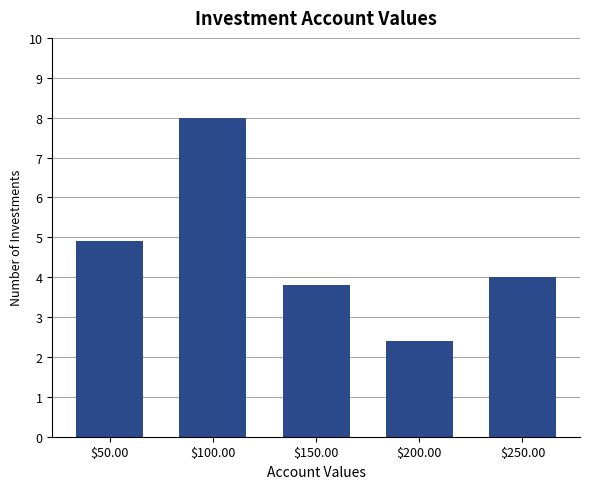

Reading right to left, extract all data points from this chart.

4.0	2.4	3.8	8.0	4.9